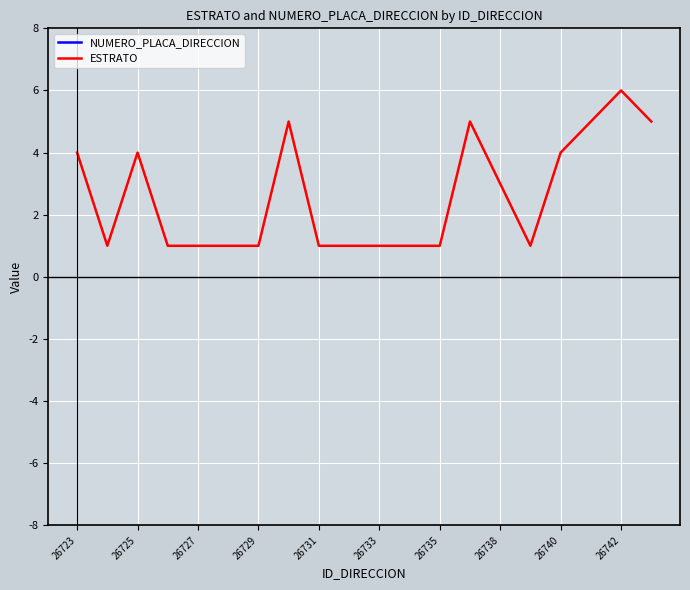

The ESTRATO series shows 1 at 26731. True or false?

True